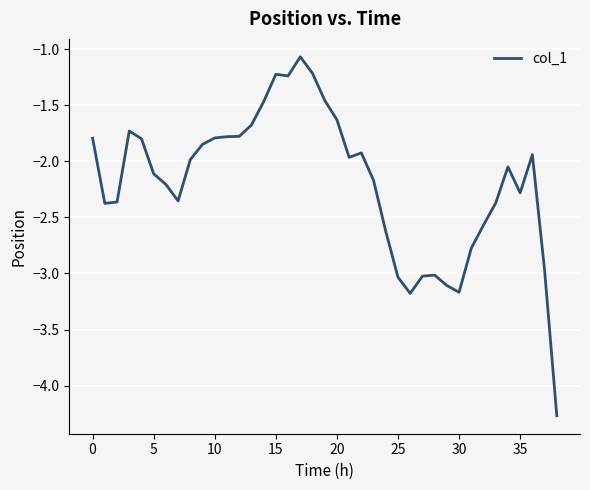

What is the smallest value displayed?

-4.3